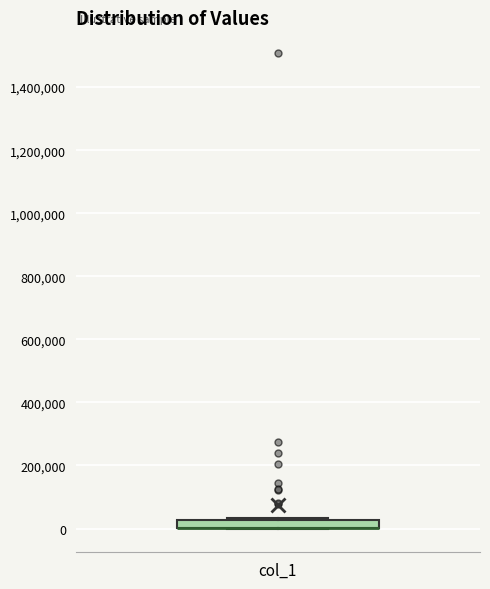

Where is the lower edge of the box for col_1 on the y-axis? The values are not printed on the chart, so give them approximately, as read against the axis.

0